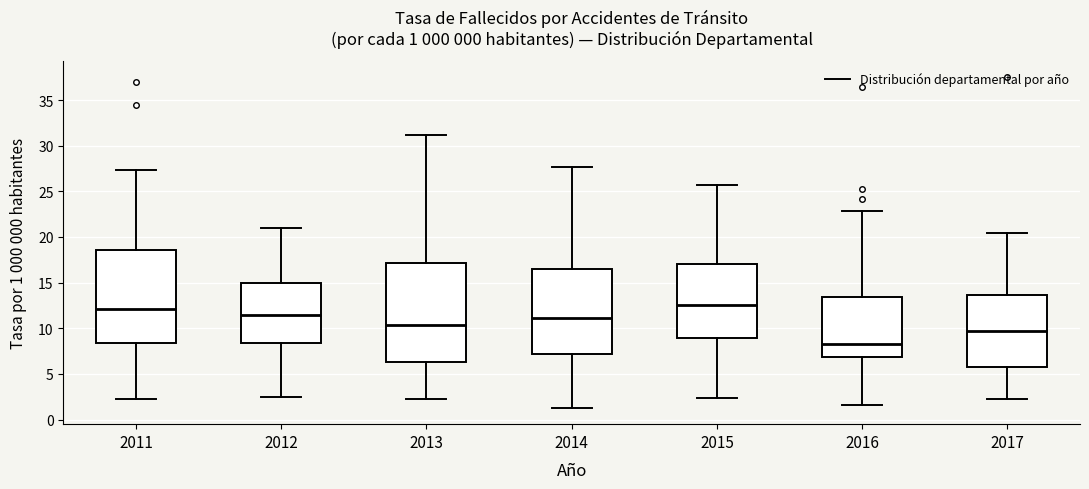

Comparing the boxes themselves (not the whiskers), which one is the tallest?

2013